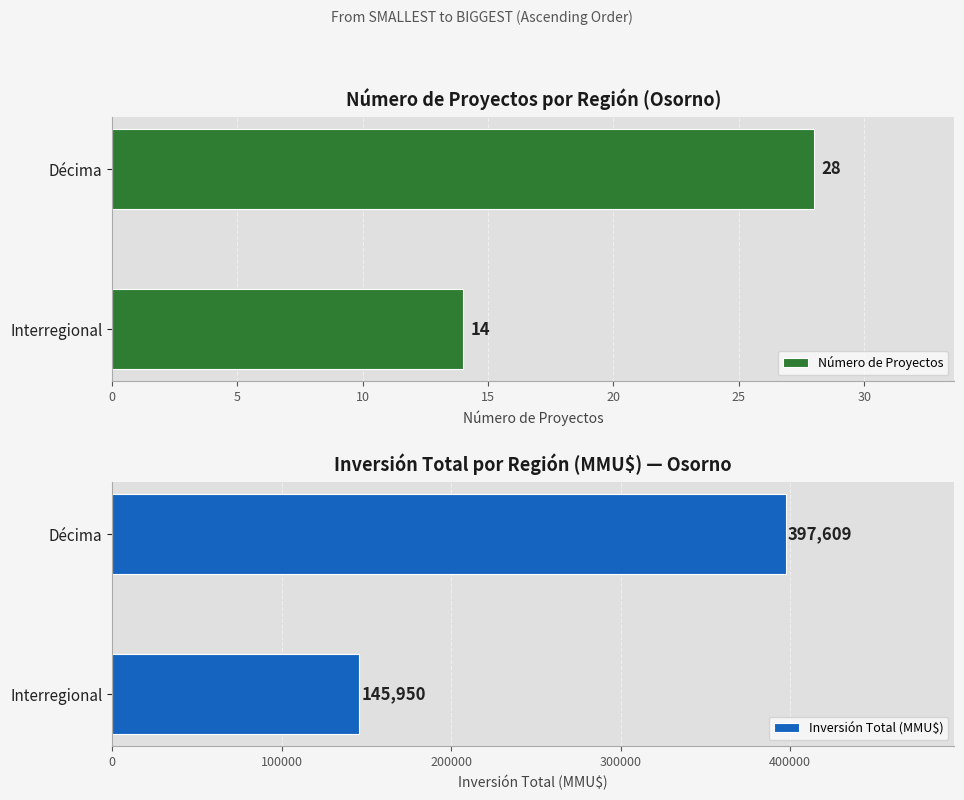

What is the difference between the maximum and minimum values in the Número de Proyectos series?

14